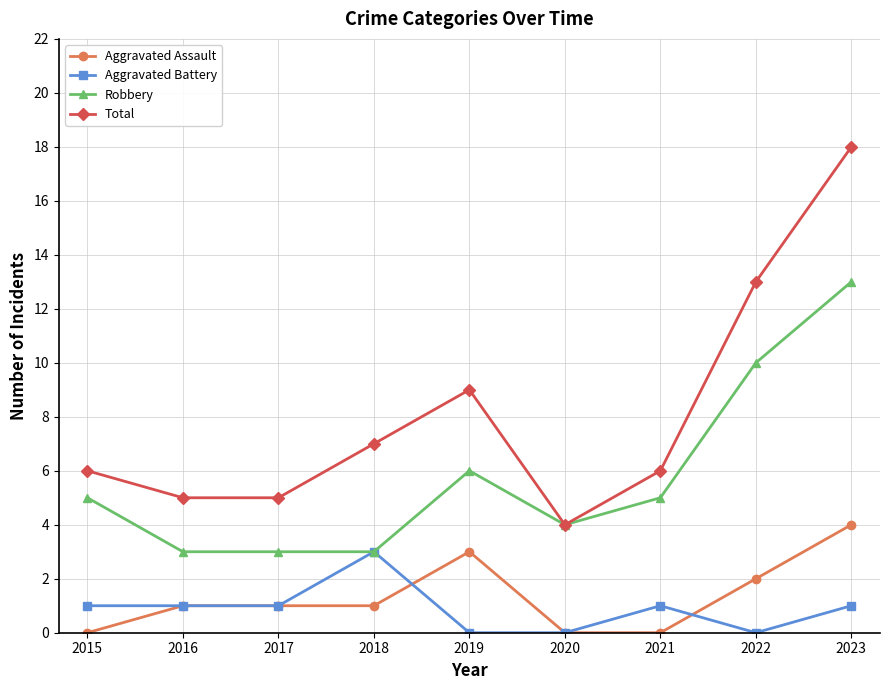

The Total series shows 13 at 2022. True or false?

True